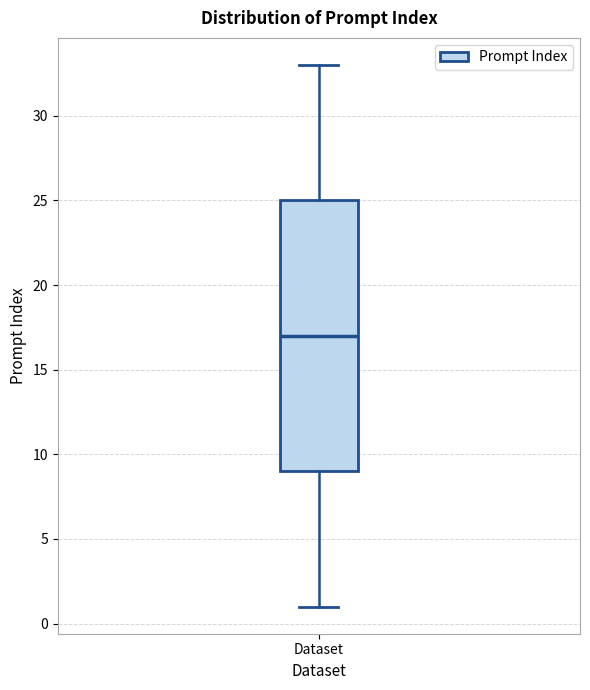

Transcribe this box plot: give where the median line is, the range the box spans, and where the two whiskers end, as read against the y-axis. The values are not printed on the chart, so give them approximately, as read against the axis.

median 17, box 9 to 25, whiskers 1 to 33